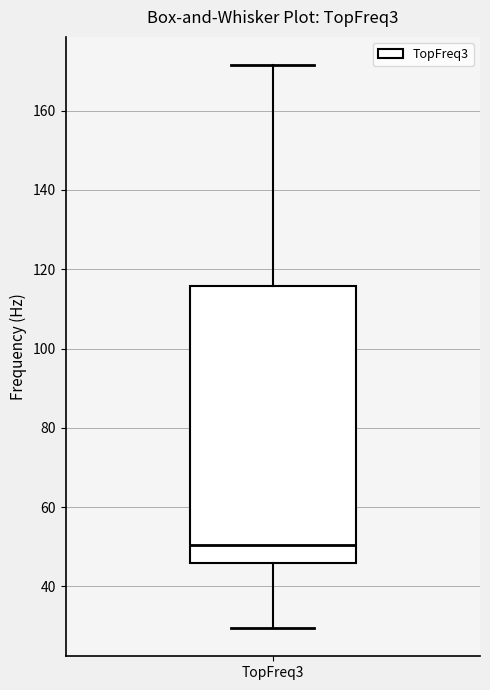

Read this box plot against the y-axis: the position of the median line, the range covered by the box, and the ends of both whiskers. The values are not printed on the chart, so give them approximately, as read against the axis.

median 50, box 46 to 116, whiskers 30 to 172